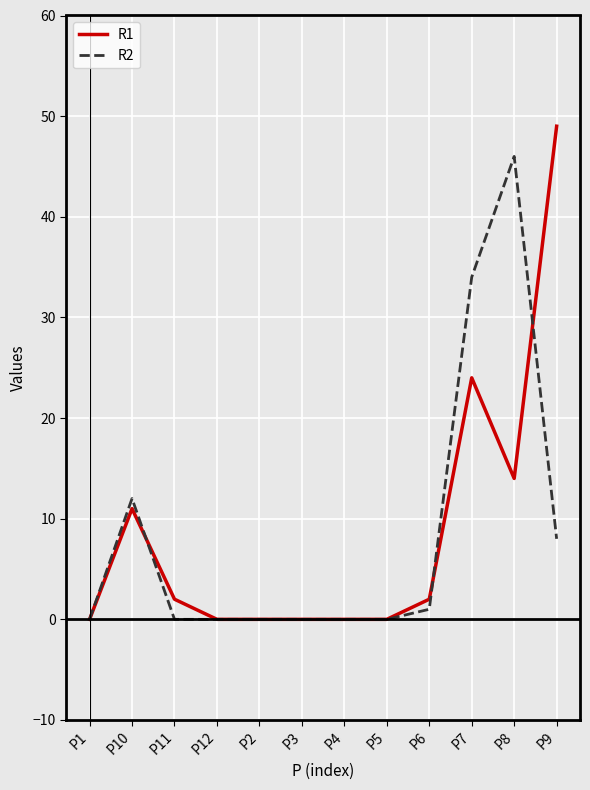

What is the difference between the R1 values at P9 and P7?

25